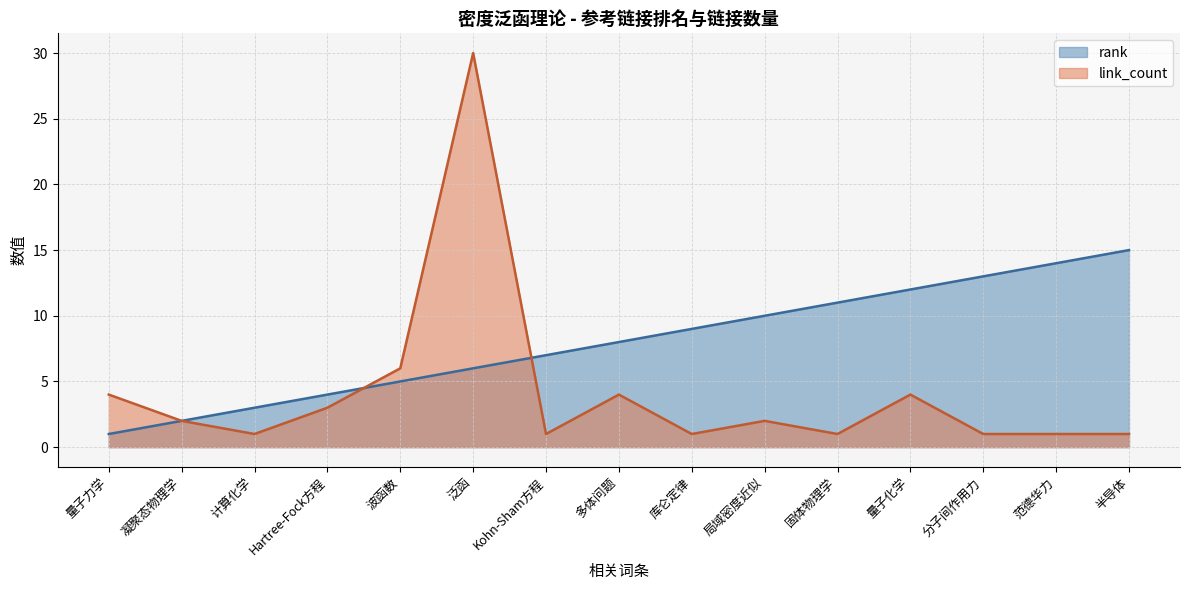

What is the average value of the rank series?

8